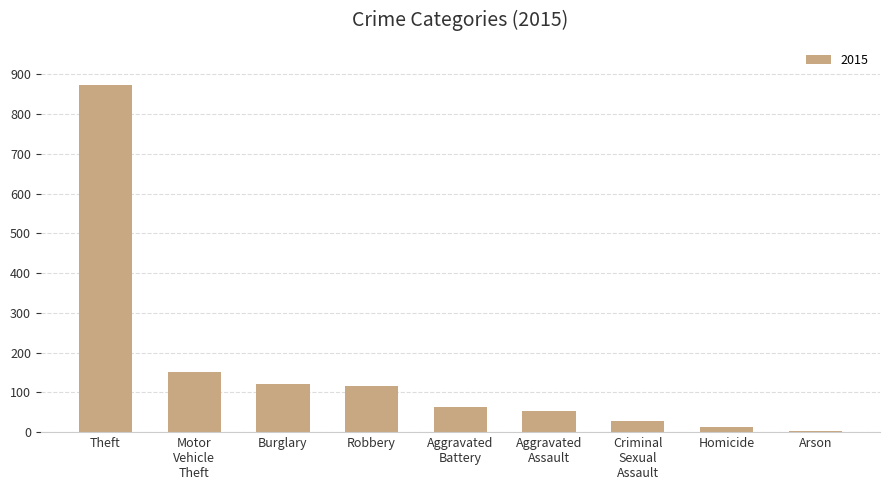

At which category does the chart reach its peak across all series?

Theft